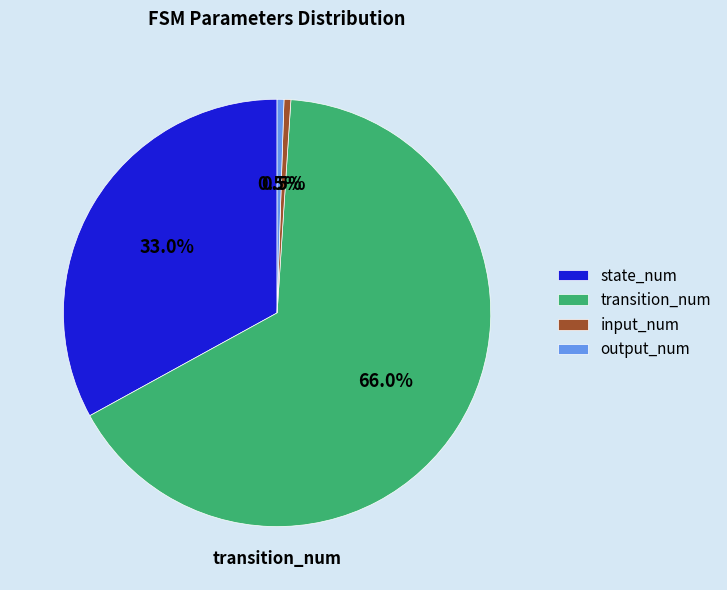

Is it true that state_num is 33% of the pie?

True